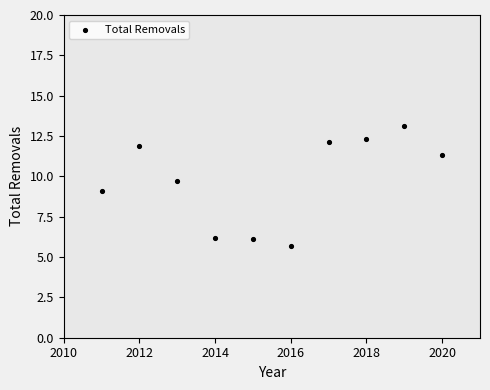

What is the range of X values (max minus min)?

9.0